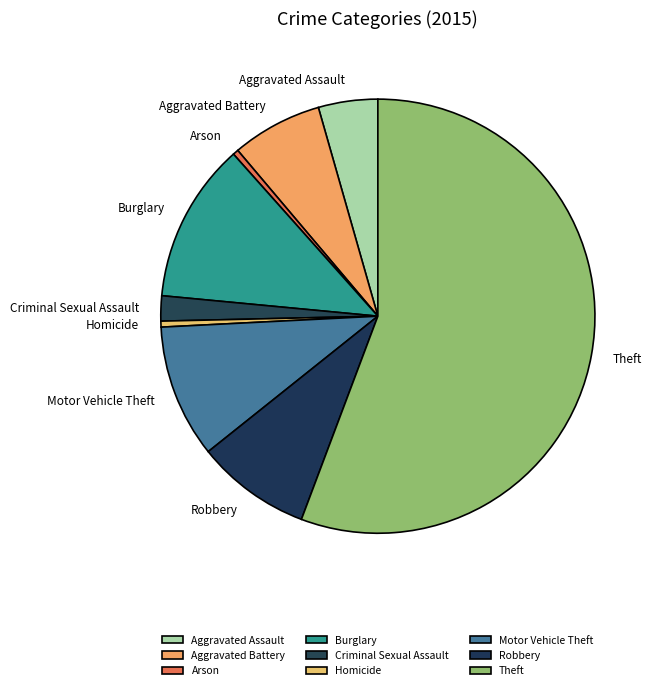

Do Aggravated Assault and Arson together represent more than half of the pie?

No